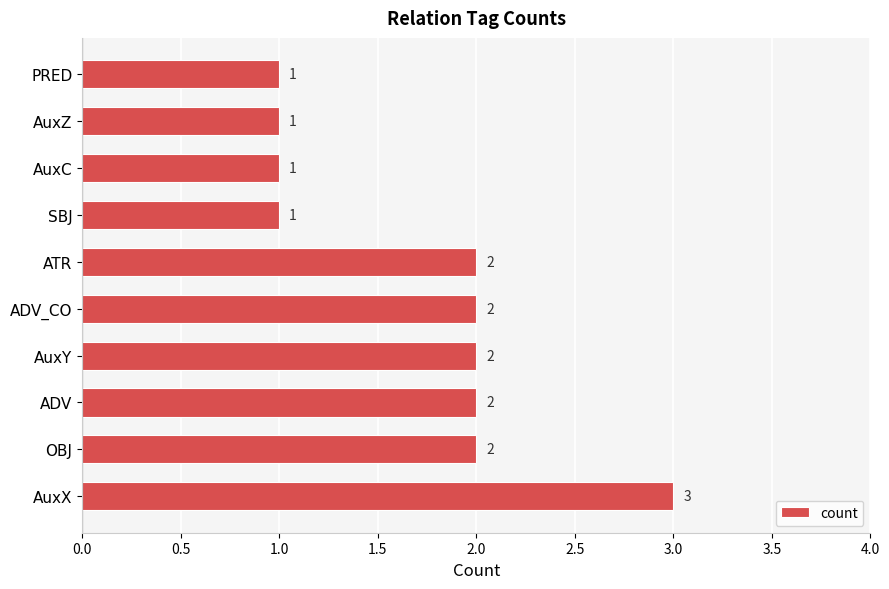

Count the values in the range 1 to 2.

9